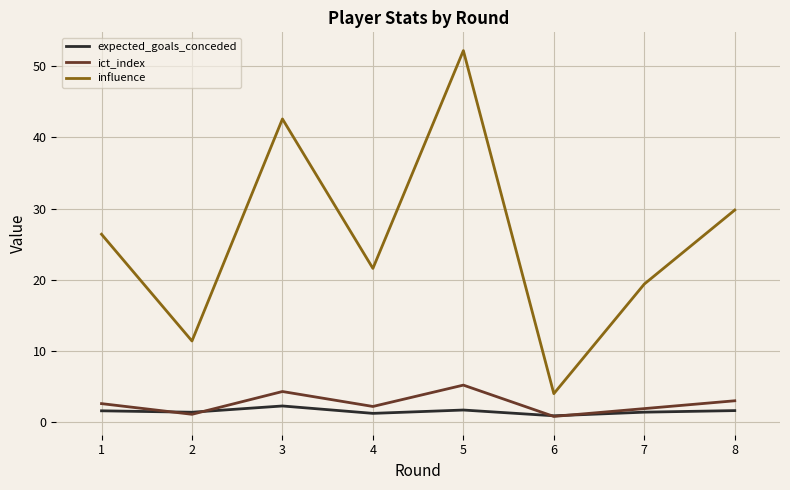

Between 2 and 8, which series saw the biggest shift?

influence